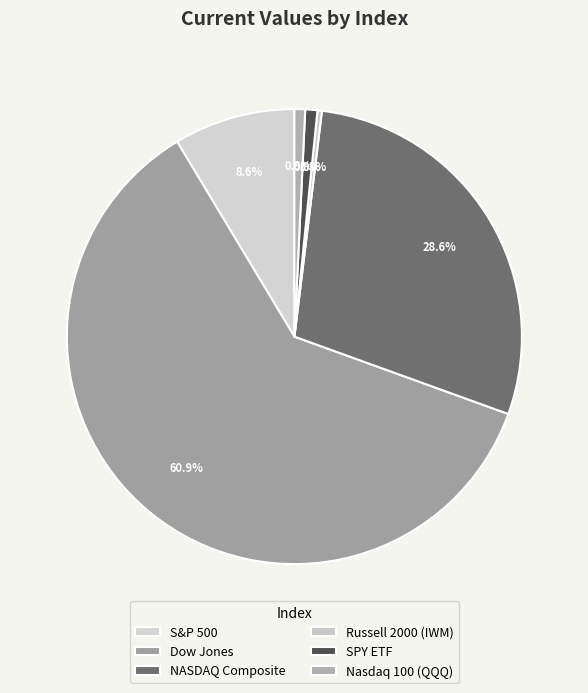

To the nearest percent, what percentage of the pie is SPY ETF?

1%